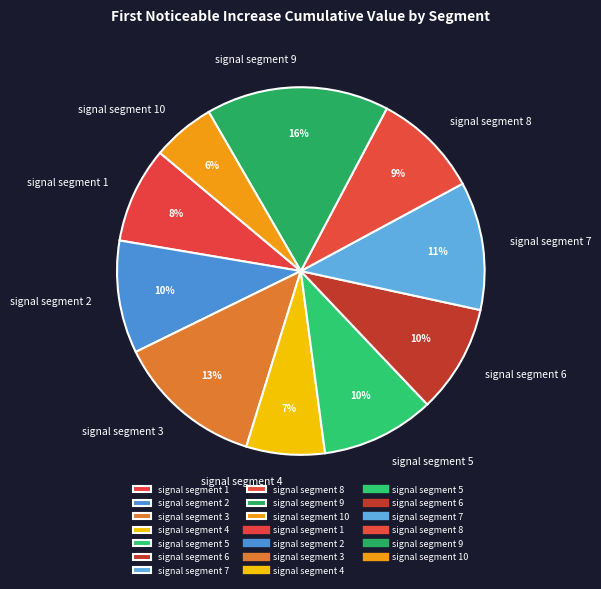

Is it true that signal segment 3 is 20% of the pie?

False